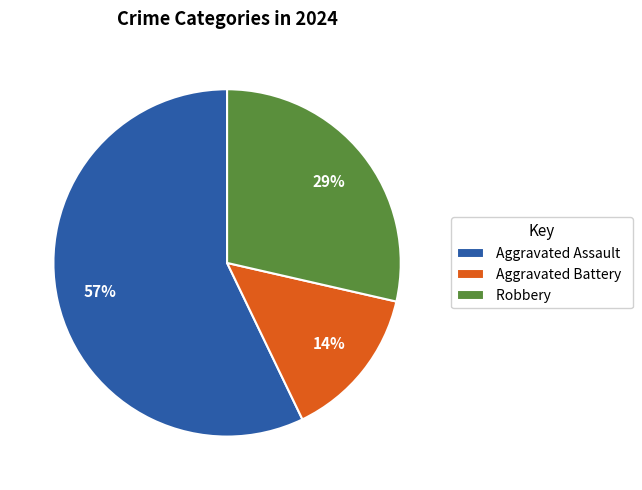

The Robbery slice represents 29% of the pie. True or false?

True